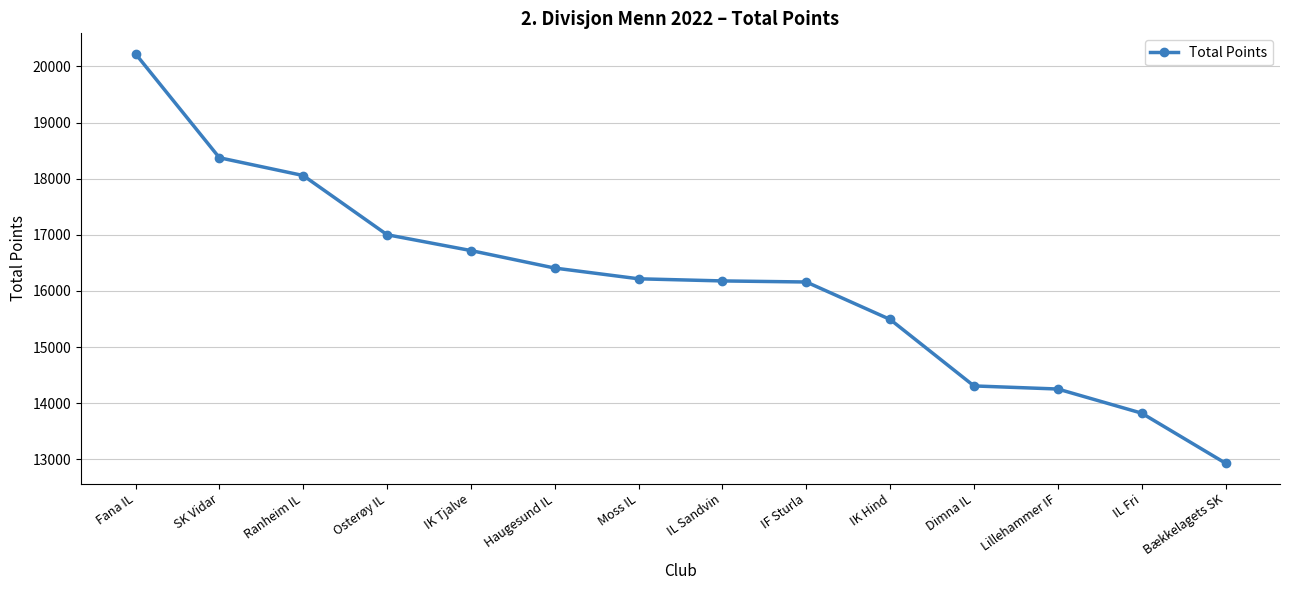

How many series are shown in this chart?

1